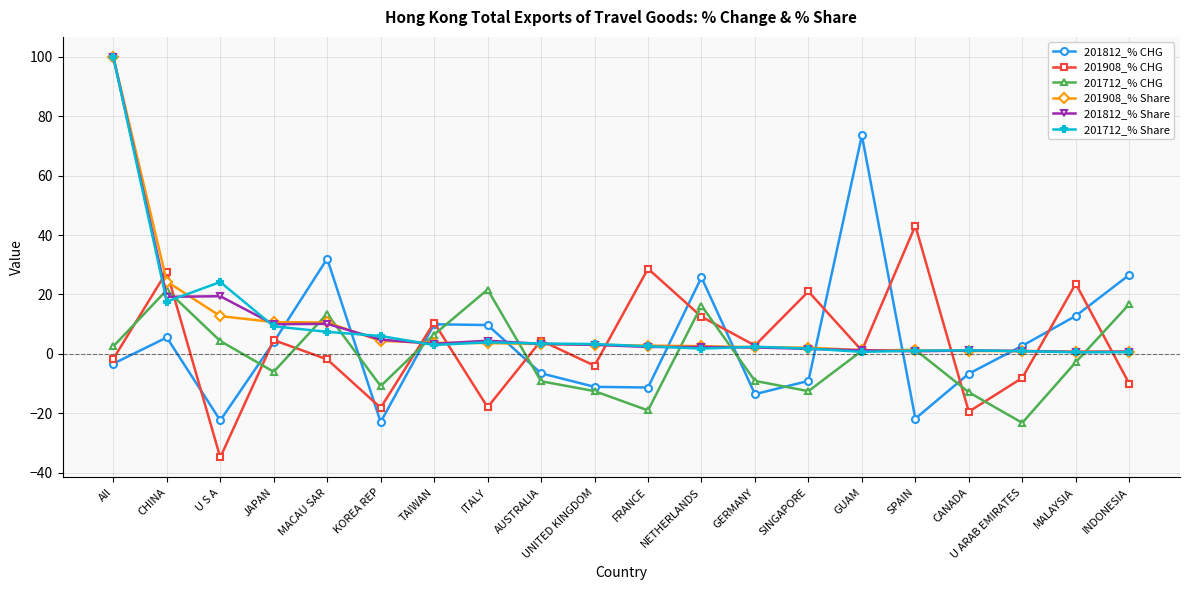

At which category does the chart reach its peak across all series?

All